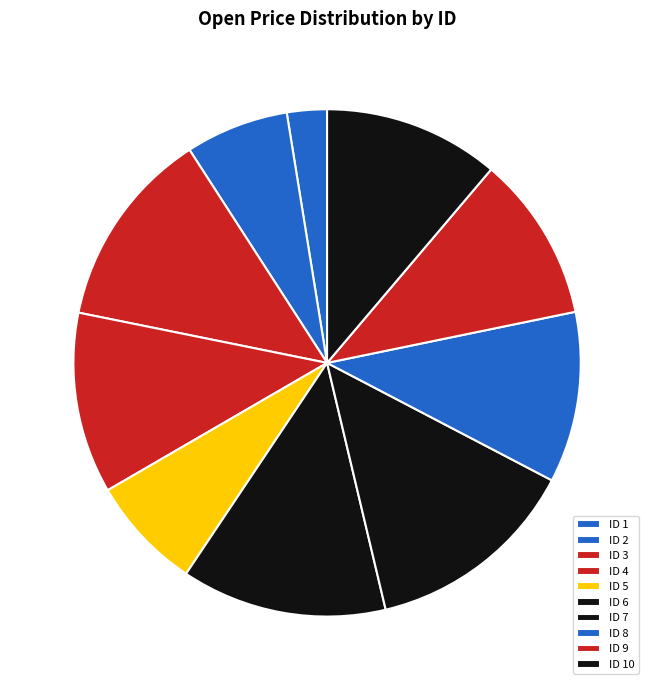

Count the number of slices in the pie.

10